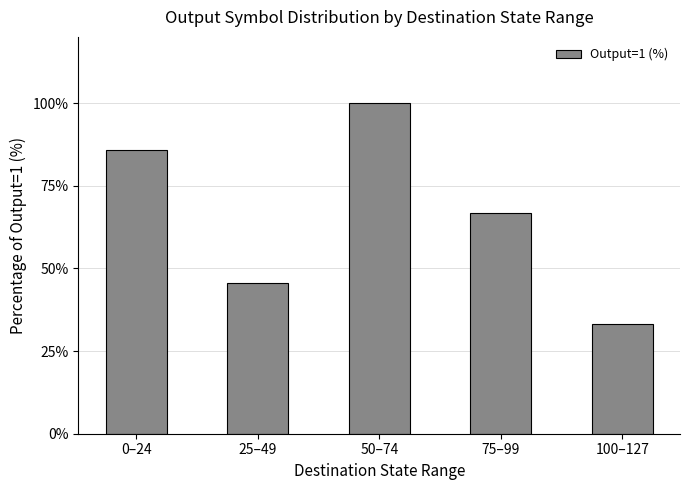

The chart shows a value of 45.5 at 25–49. True or false?

True